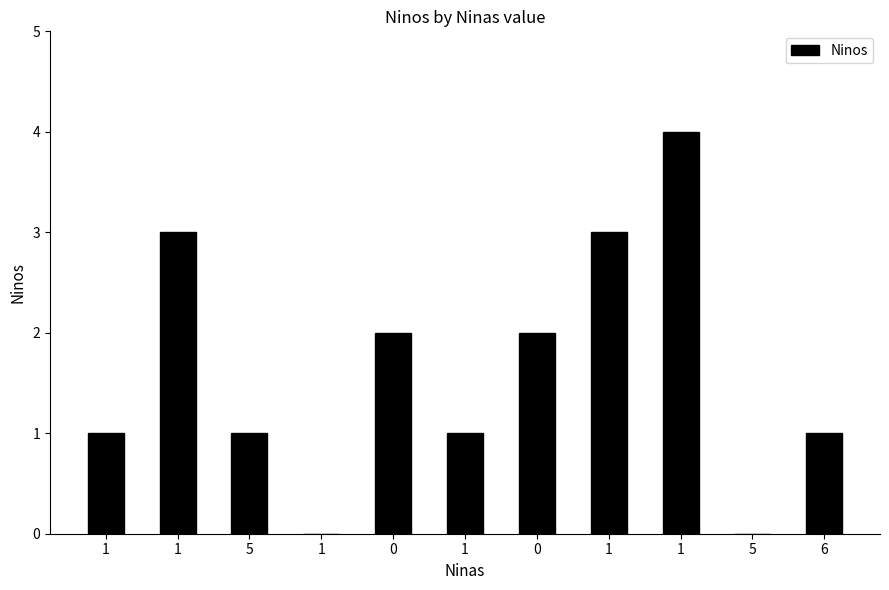

Count the number of categories in the chart.

11